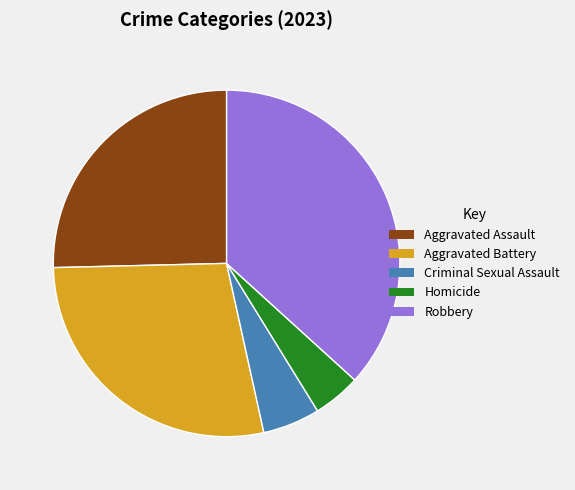

Rank the categories by value from lowest to highest.

Homicide, Criminal Sexual Assault, Aggravated Assault, Aggravated Battery, Robbery